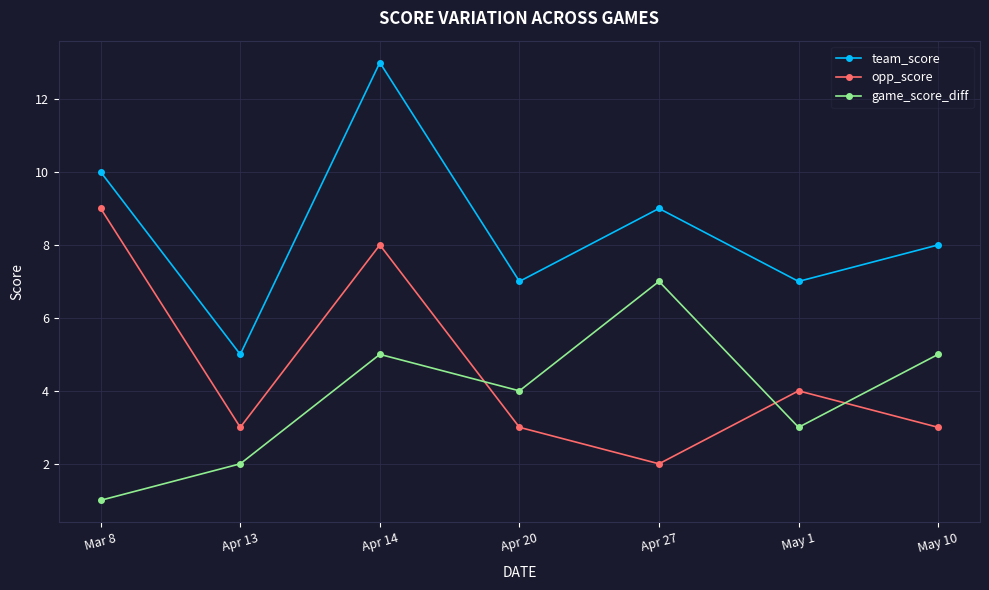

At which category does game_score_diff reach its first local valley?

Apr 20